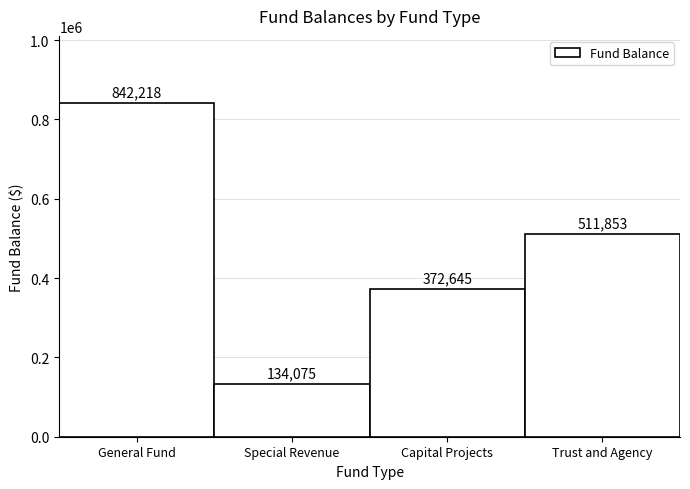

Reading left to right, extract all data points from this chart.

General Fund=842218	Special Revenue=134075	Capital Projects=372645	Trust and Agency=511853